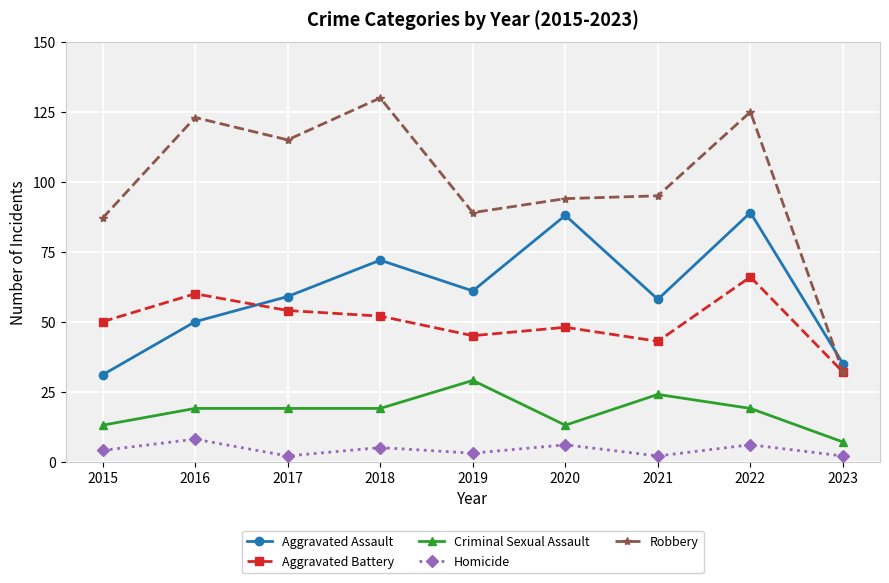

True or false: Robbery and Criminal Sexual Assault cross at least once.

False